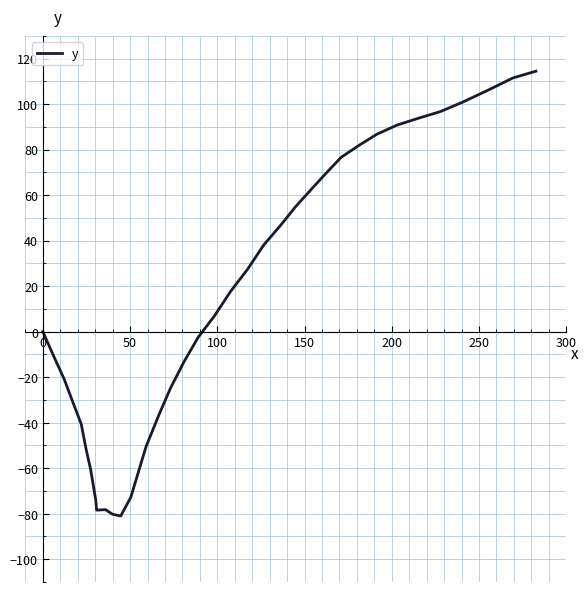

What is the difference between the maximum and minimum values?

195.5